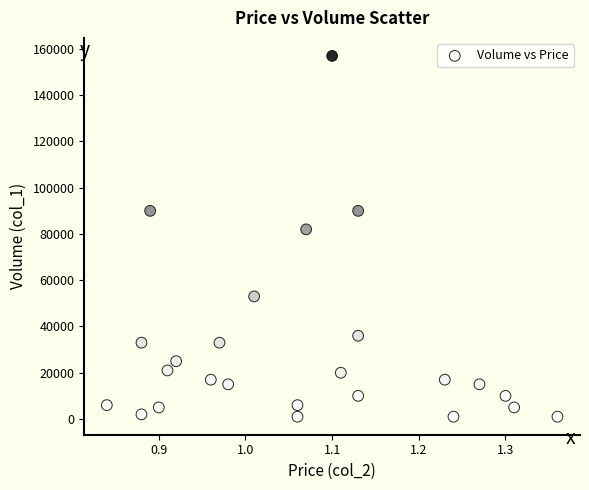

What Y value in the scatter plot is closest to 79000?

82000